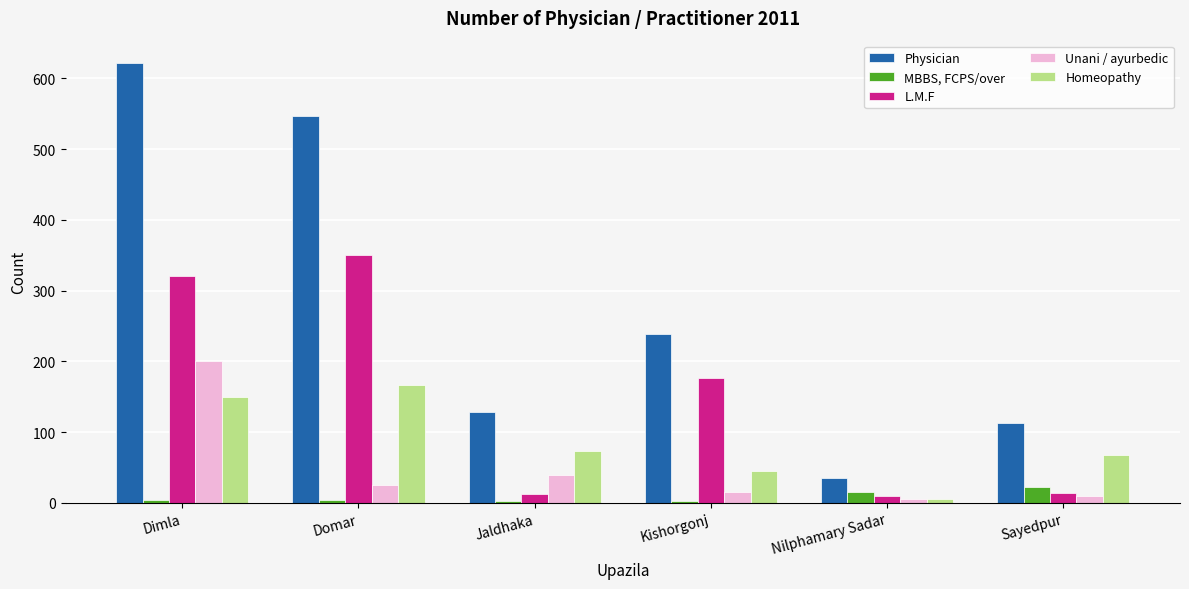

Which series has the largest total across all categories?

Physician